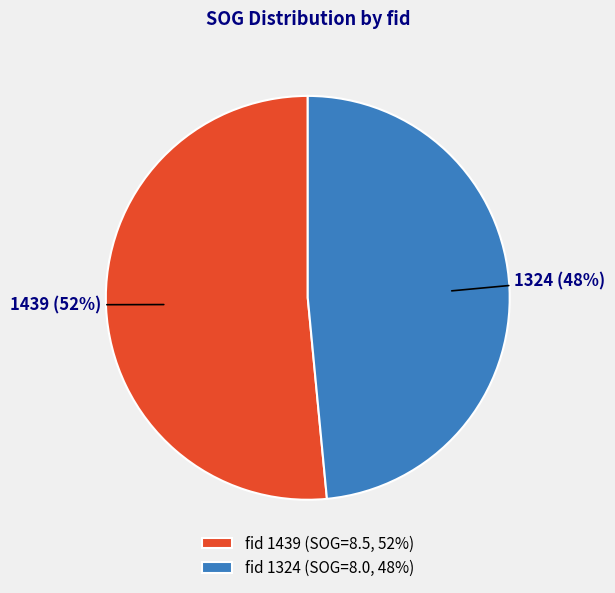

To the nearest percent, what percentage of the pie is fid 1324 (SOG=8.0, 48%)?

48%